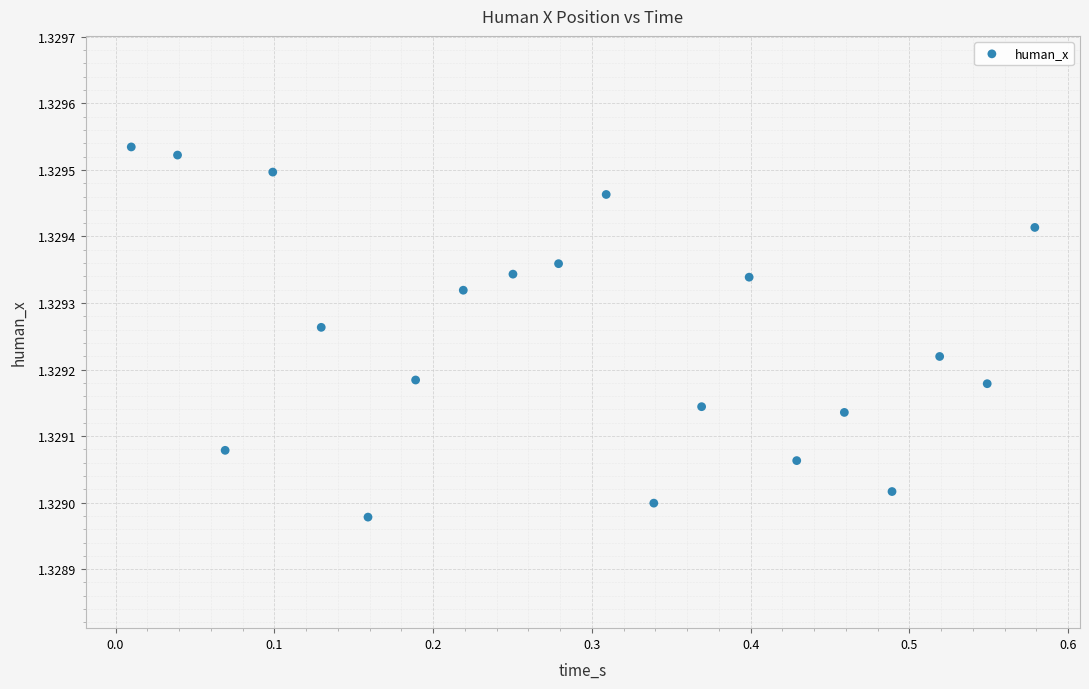

What is the range of X values (max minus min)?

0.6